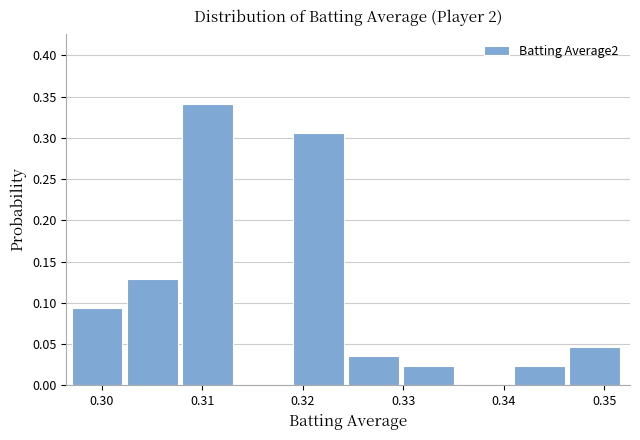

Reading left to right, list every bar in this chart as the range it spans on the x-axis followed by its height. Neither the bar edges nor the heights are printed on the chart, so give them approximately, as read against the axes.

0.297 to 0.303: 0.095
0.303 to 0.308: 0.130
0.308 to 0.314: 0.340
0.314 to 0.319: 0
0.319 to 0.325: 0.305
0.325 to 0.330: 0.035
0.330 to 0.336: 0.025
0.336 to 0.341: 0
0.341 to 0.347: 0.025
0.347 to 0.352: 0.045